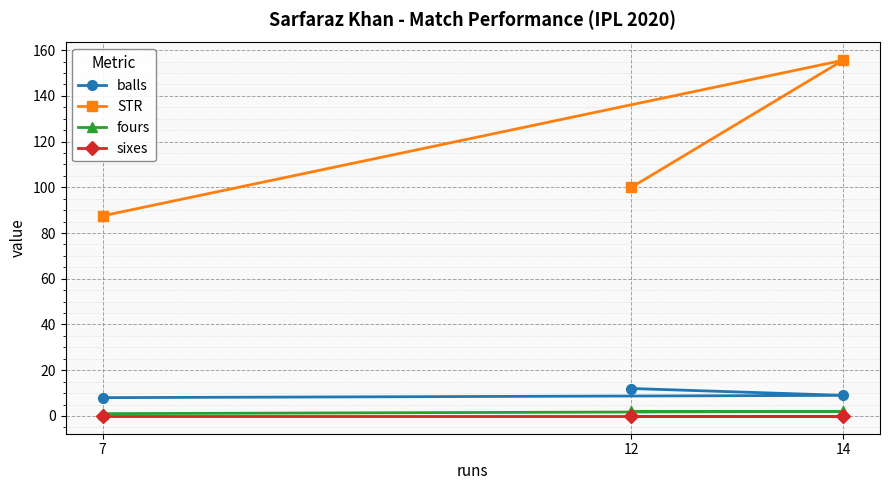

What is the total value across all series at 7?

96.5